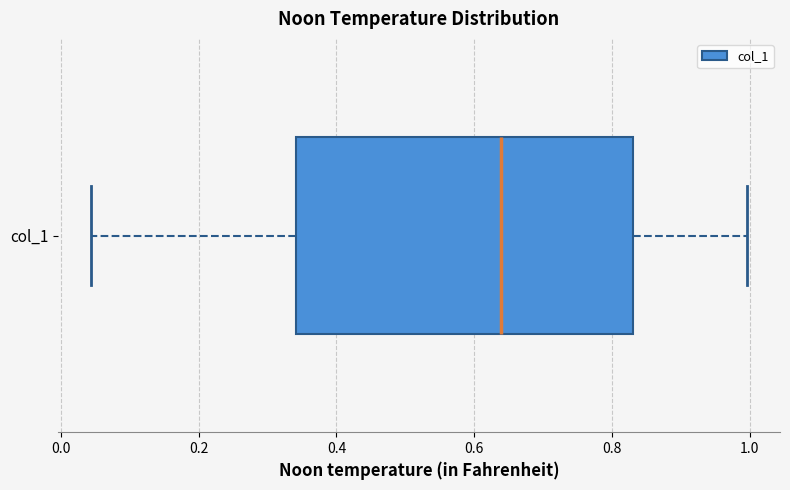

Transcribe this box plot: give where the median line is, the range the box spans, and where the two whiskers end, as read against the x-axis. The values are not printed on the chart, so give them approximately, as read against the axis.

median 0.64, box 0.34 to 0.84, whiskers 0.04 to 1.00